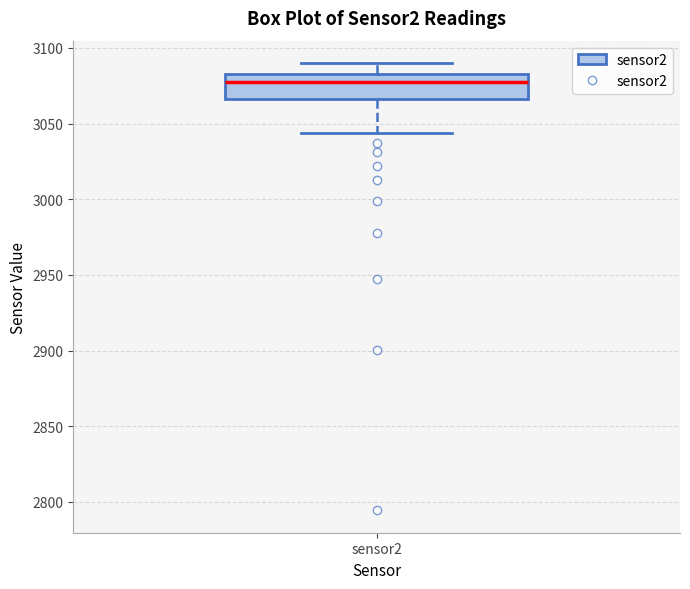

Transcribe this box plot: give where the median line is, the range the box spans, and where the two whiskers end, as read against the y-axis. The values are not printed on the chart, so give them approximately, as read against the axis.

median 3075, box 3065 to 3085, whiskers 3045 to 3090